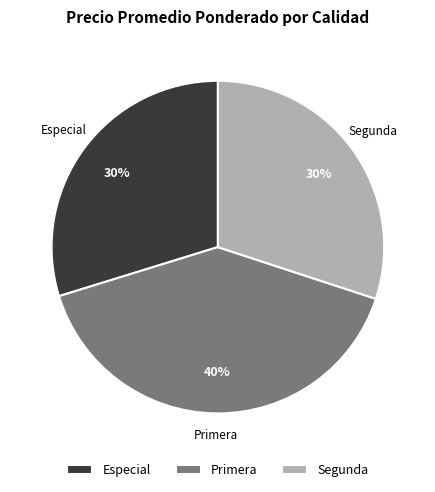

Which slice is the largest?

Primera